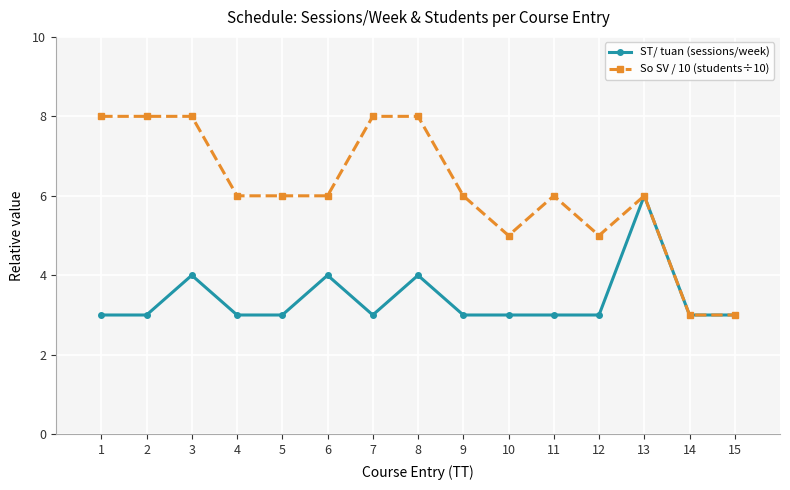

How many series are shown in this chart?

2